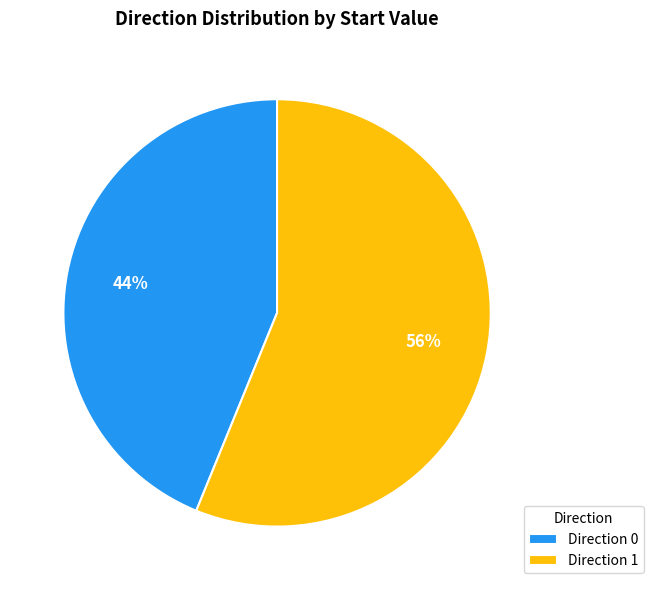

Rank the categories by value from lowest to highest.

Direction 0, Direction 1